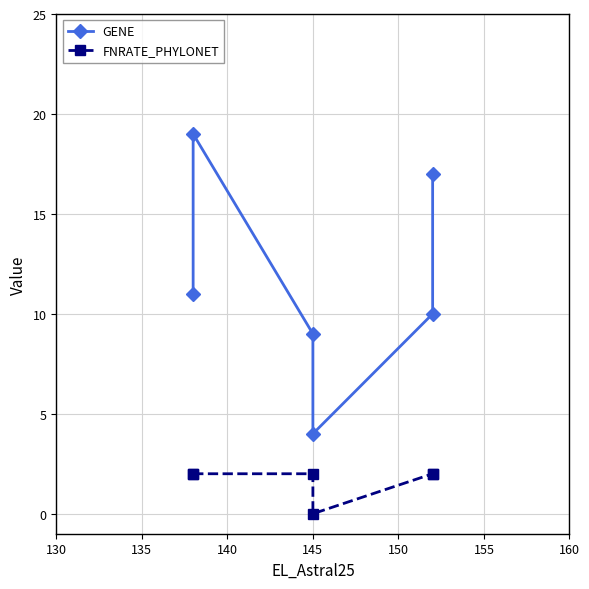

Is the value of GENE at 145 greater than the value of FNRATE_PHYLONET at 145?

Yes